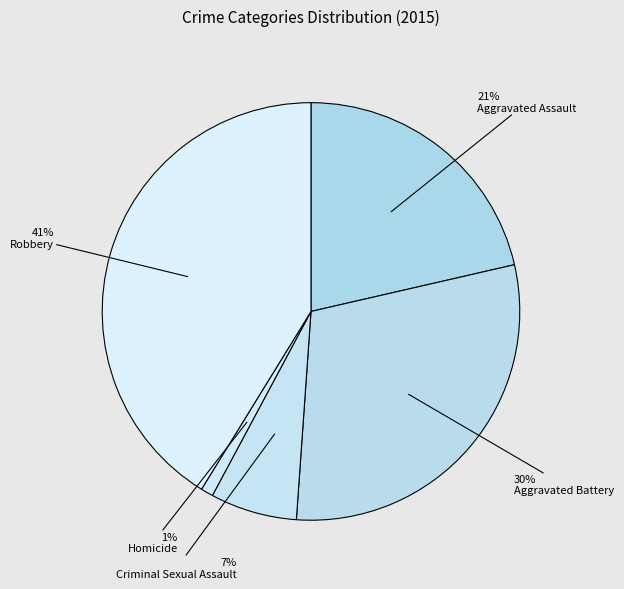

Which category has the smallest portion of the pie?

Homicide